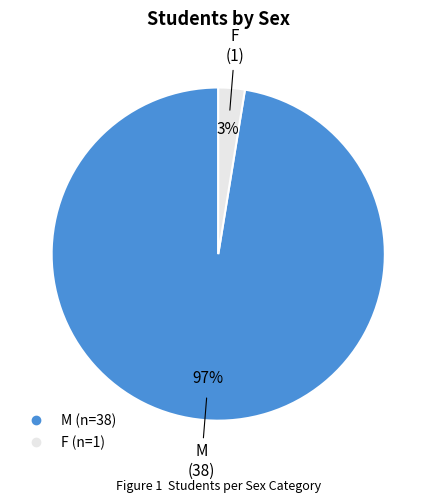

Which has a higher value, M or F?

M